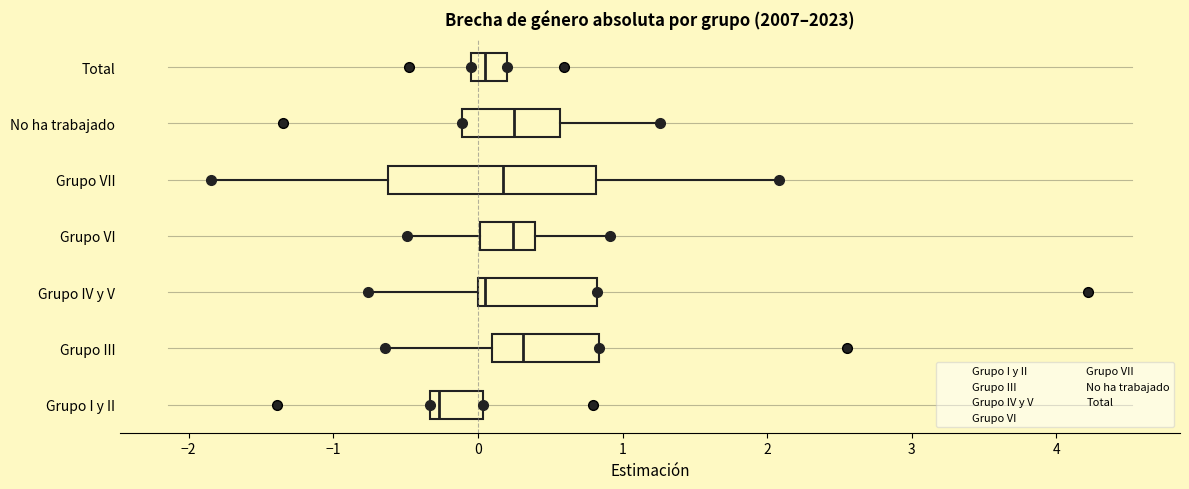

Where does the median line of the box for Grupo III sit on the x-axis? The values are not printed on the chart, so give them approximately, as read against the axis.

0.3